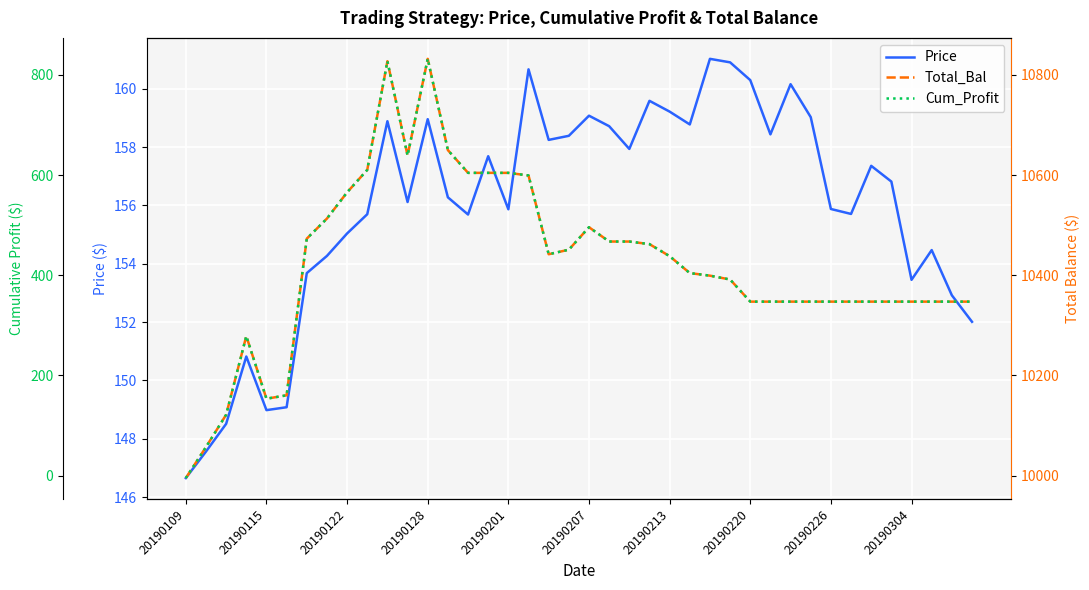

How many data points does each series have?

40